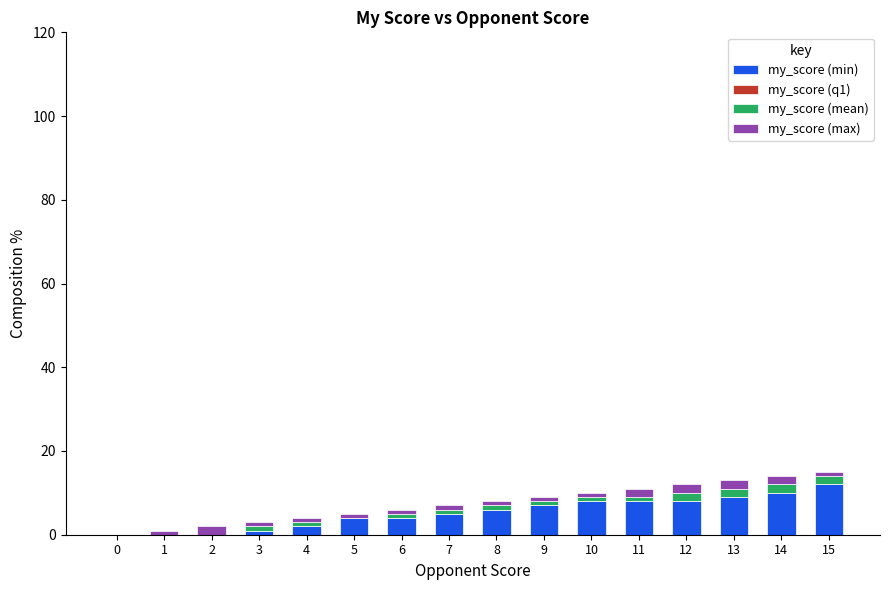

Which category has the highest value in the my_score (min) series?

15